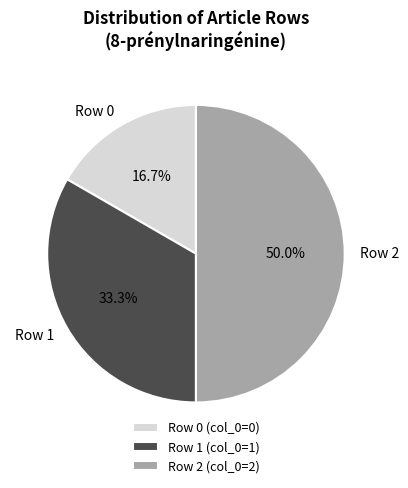

Between Row 2 and Row 0, which is larger?

Row 2